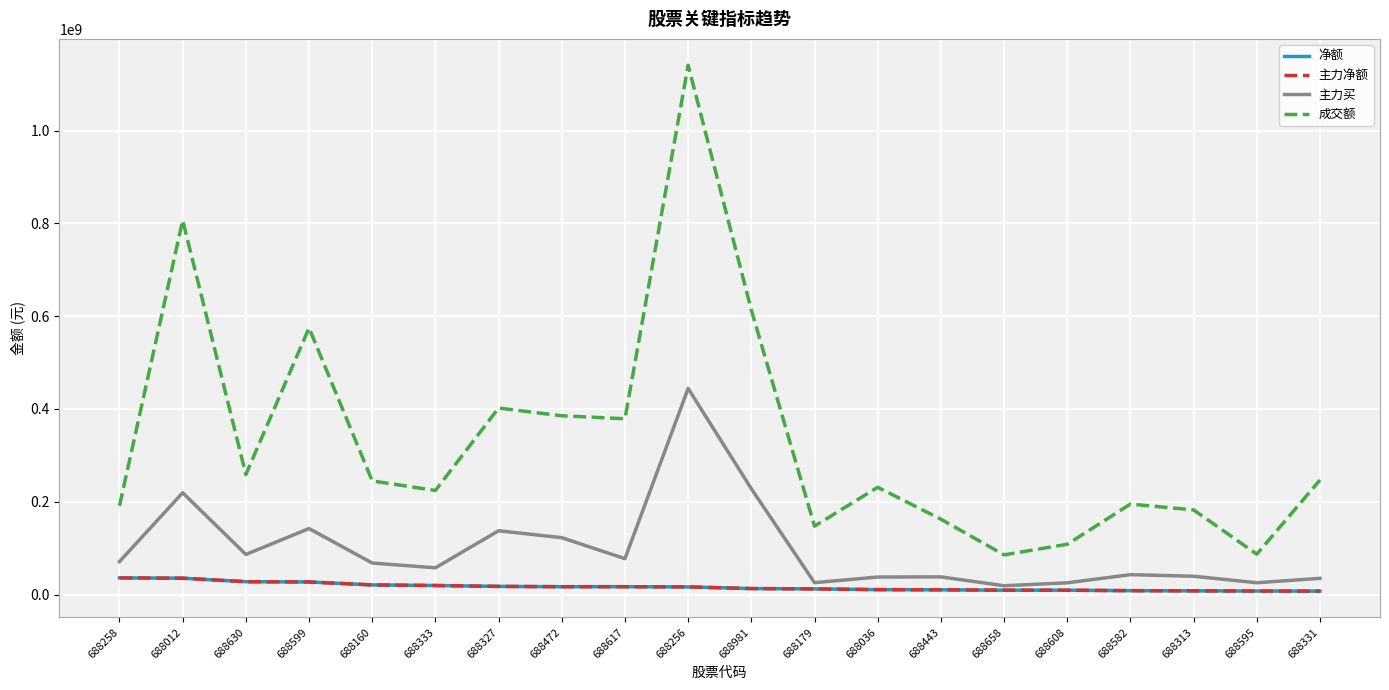

Does the chart display data point markers on the line(s)?

No